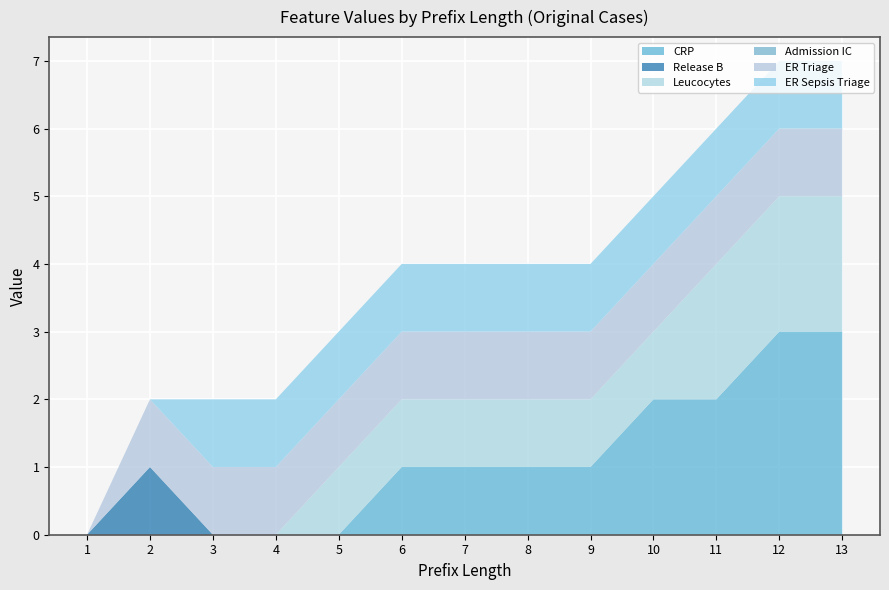

Reading left to right, transcribe all the data shown in this chart.

CRP: 0	0	0	0	0	1	1	1	1	2	2	3	3
Release B: 0	1	0	0	0	0	0	0	0	0	0	0	0
Leucocytes: 0	0	0	0	1	1	1	1	1	1	2	2	2
Admission IC: 0	0	0	0	0	0	0	0	0	0	0	0	0
ER Triage: 0	1	1	1	1	1	1	1	1	1	1	1	1
ER Sepsis Triage: 0	0	1	1	1	1	1	1	1	1	1	1	1